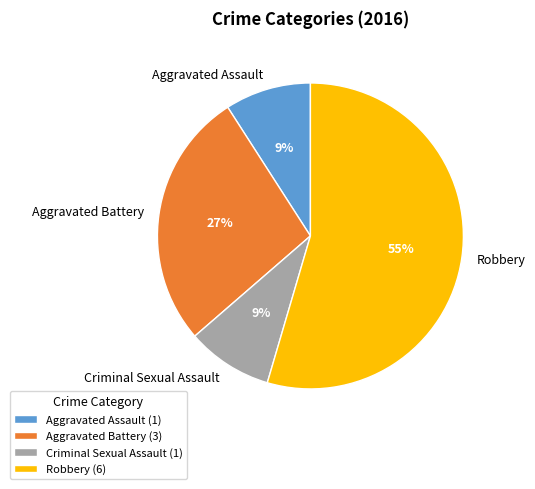

Between Criminal Sexual Assault and Aggravated Battery, which is larger?

Aggravated Battery